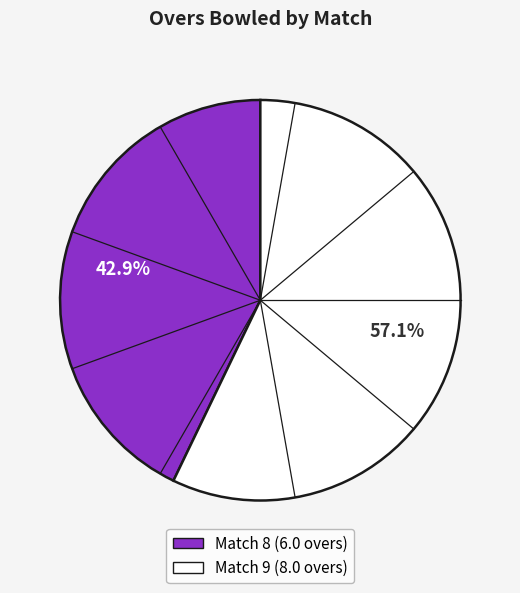

What is the total percentage of Match 8 and Match 9?

100.0%